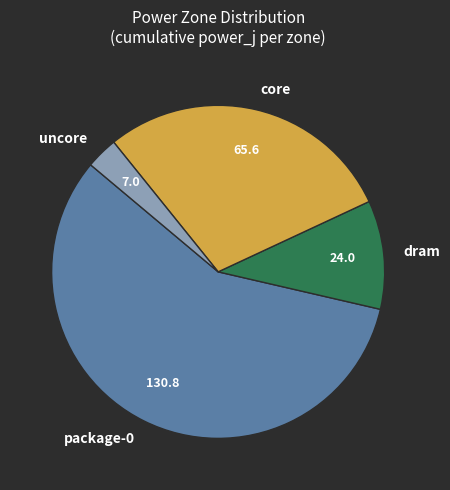

Which has a higher value, uncore or package-0?

package-0